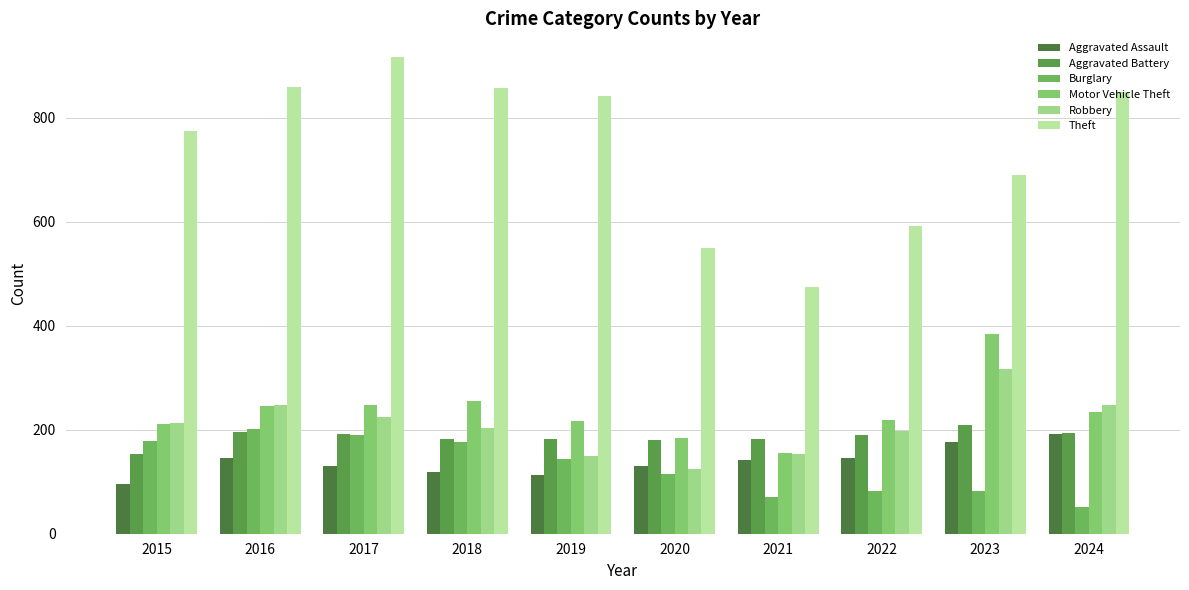

At which label is Theft closest to 695?

2023